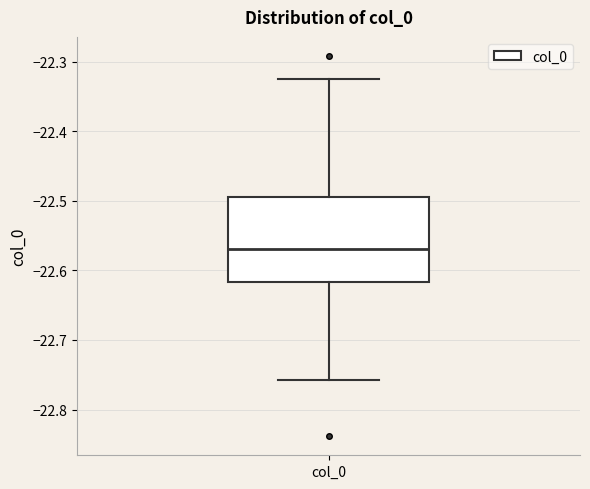

Read this box plot against the y-axis: the position of the median line, the range covered by the box, and the ends of both whiskers. The values are not printed on the chart, so give them approximately, as read against the axis.

median -22.57, box -22.62 to -22.49, whiskers -22.76 to -22.33